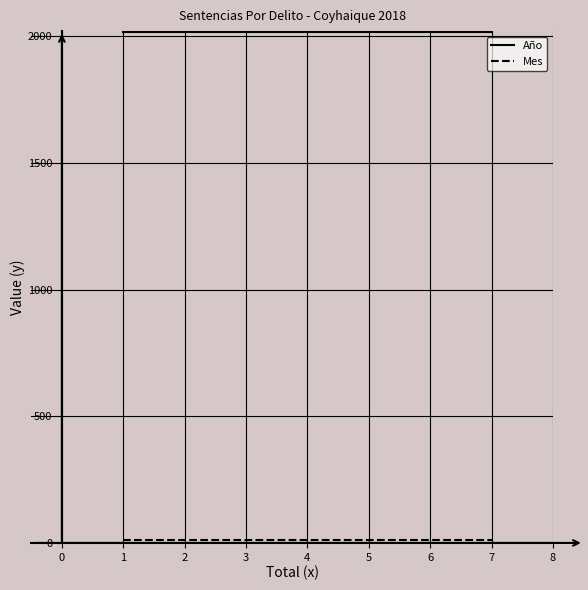

The value of Año at 1 is 1335. True or false?

False